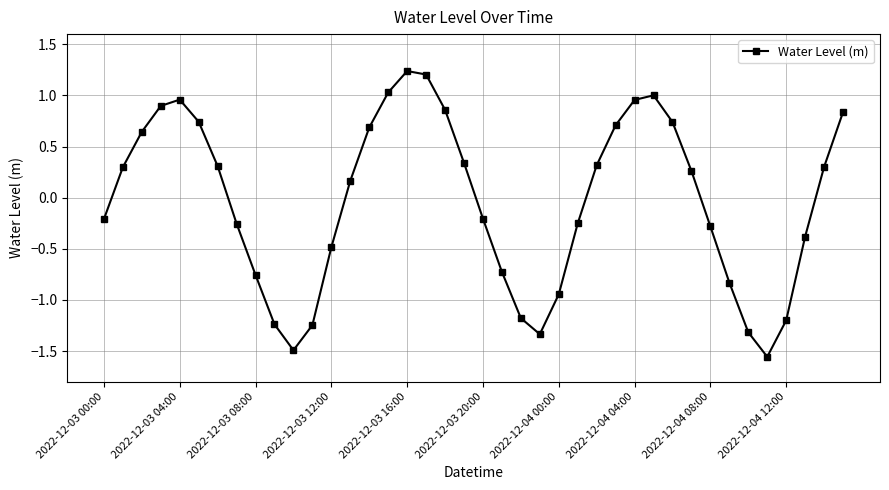

What is the sum of all values?

-1.4